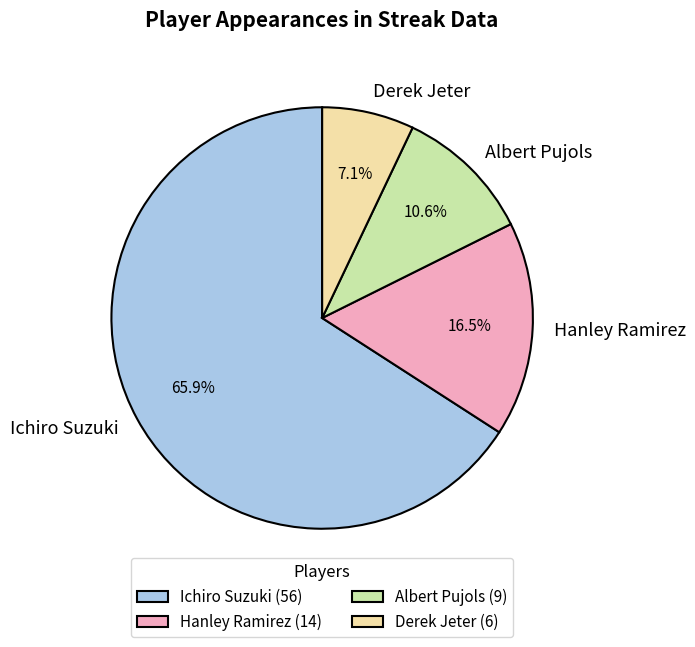

Which category accounts for the majority?

Ichiro Suzuki